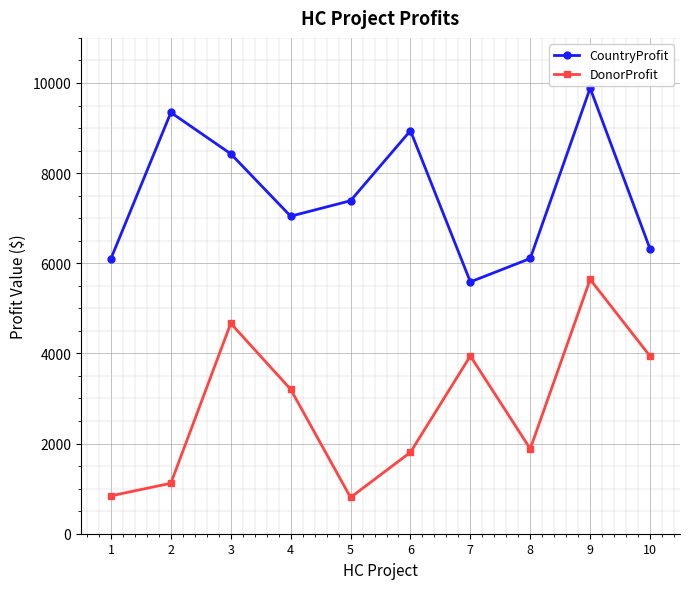

At which category is the sum across all series the highest?

9